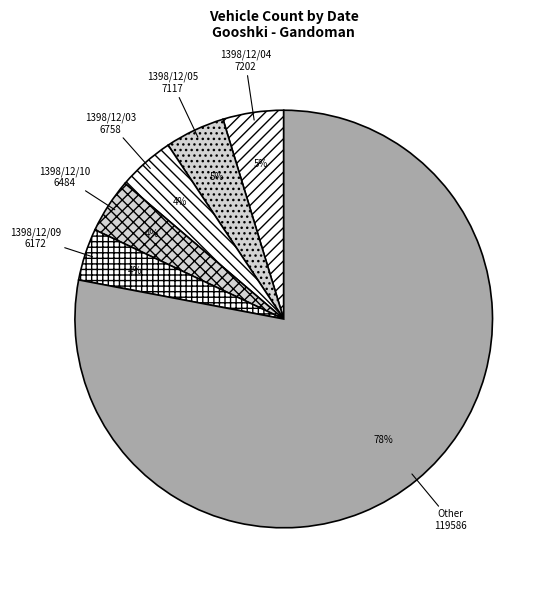

What is the largest slice in the pie chart?

Other